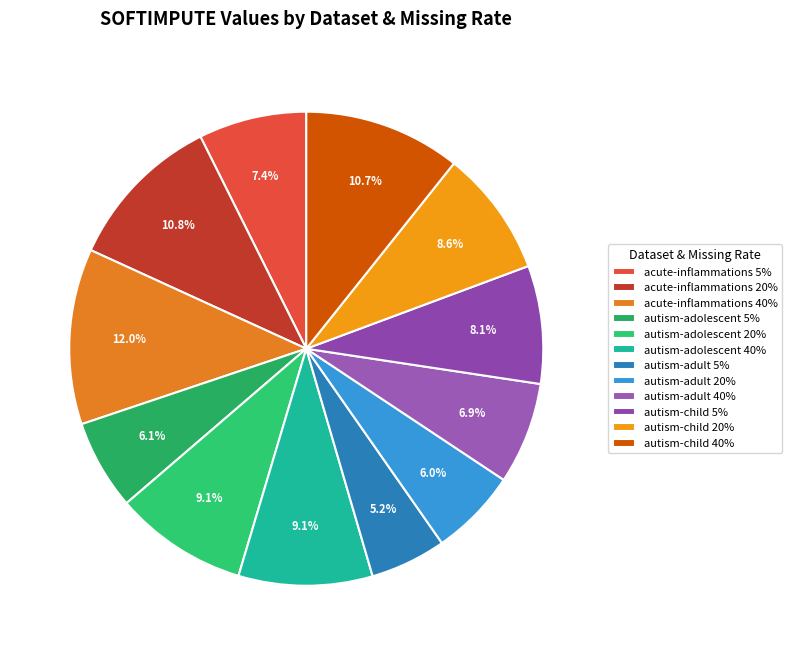

Rank the categories by value from highest to lowest.

acute-inflammations 40%, acute-inflammations 20%, autism-child 40%, autism-adolescent 40%, autism-adolescent 20%, autism-child 20%, autism-child 5%, acute-inflammations 5%, autism-adult 40%, autism-adolescent 5%, autism-adult 20%, autism-adult 5%